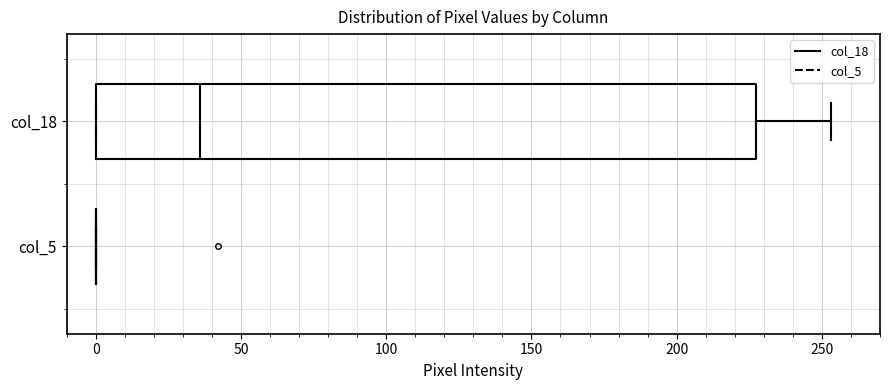

Which box is the widest, from its left edge to its right edge?

col_18